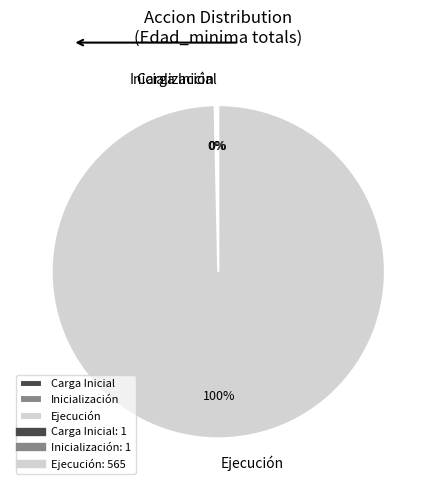

To the nearest percent, what is the average slice percentage?

33%